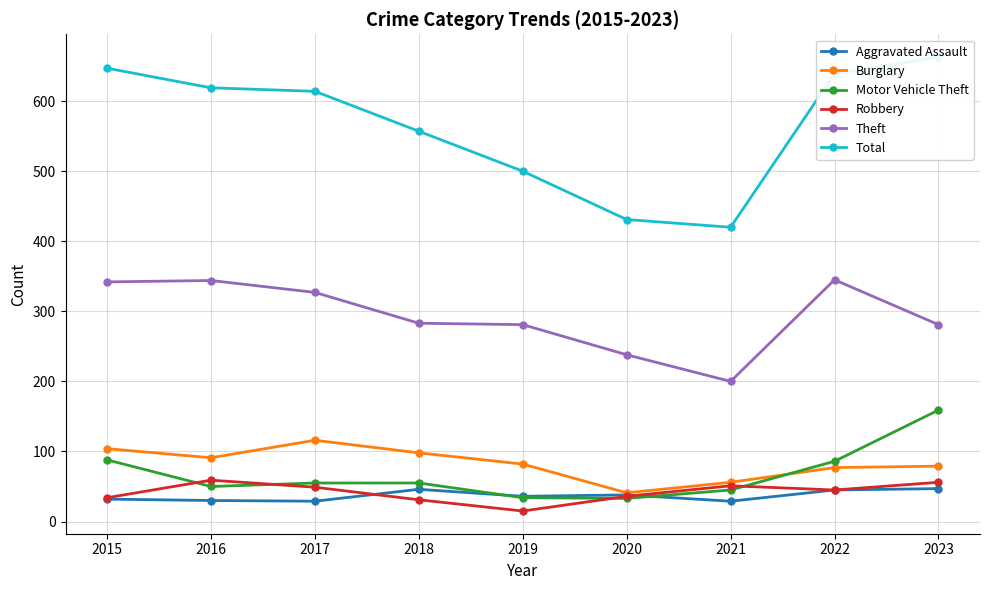

What is the difference between the second highest and minimum values in the Motor Vehicle Theft series?

55